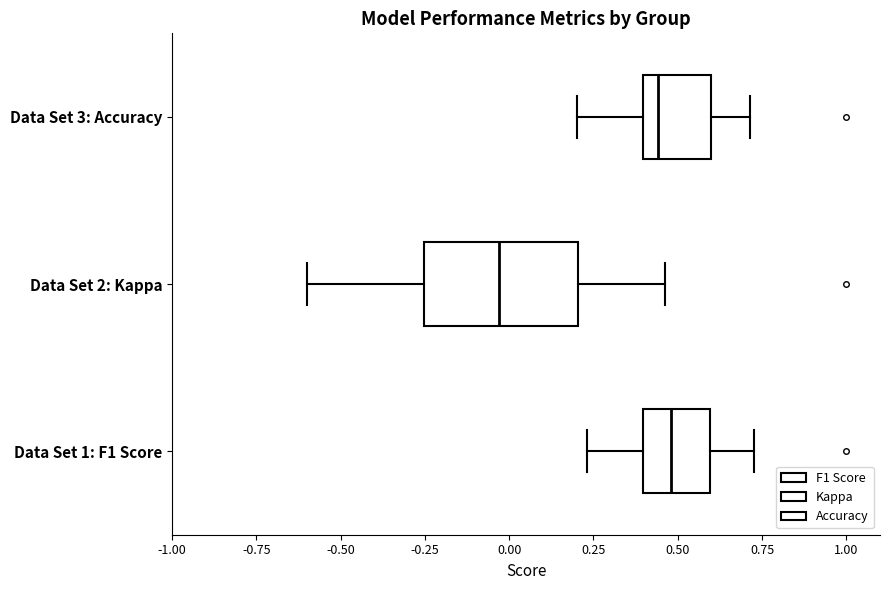

Which box has the furthest to the left median line?

Data Set 2: Kappa